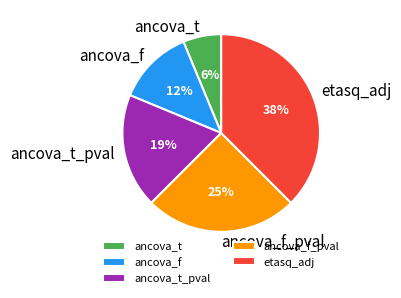

Which category has the biggest portion of the pie?

etasq_adj